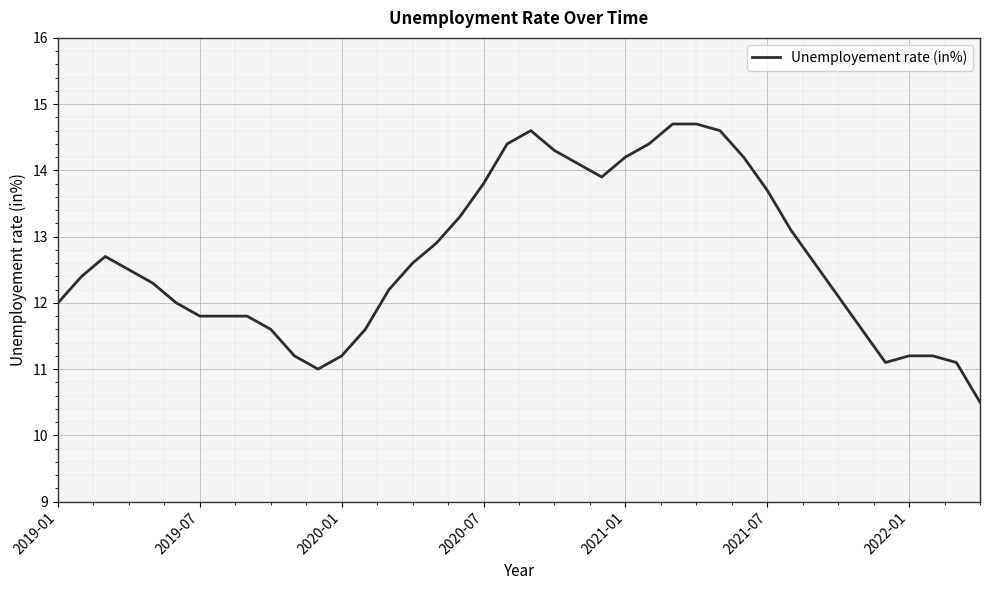

What is the difference between the maximum and minimum values?

4.2